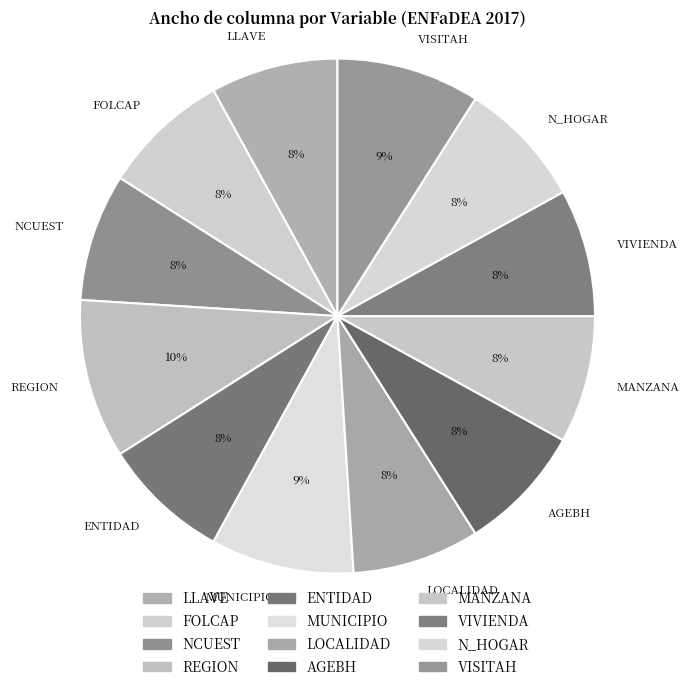

Combined, do LOCALIDAD and REGION account for over 50%?

No